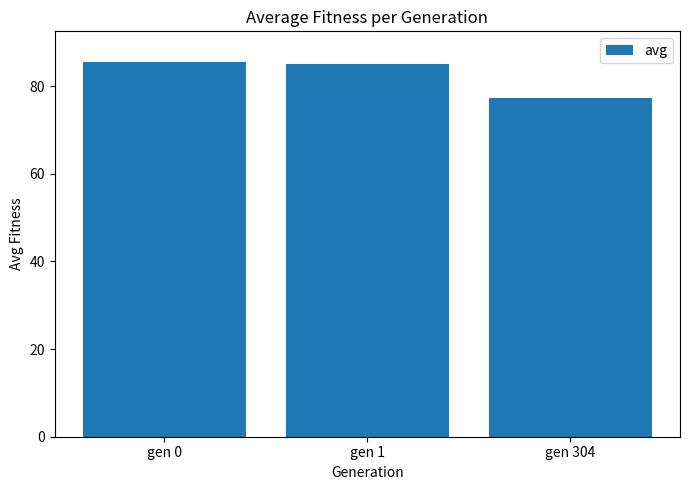

Reading left to right, extract all data points from this chart.

85.5	85.1	77.4